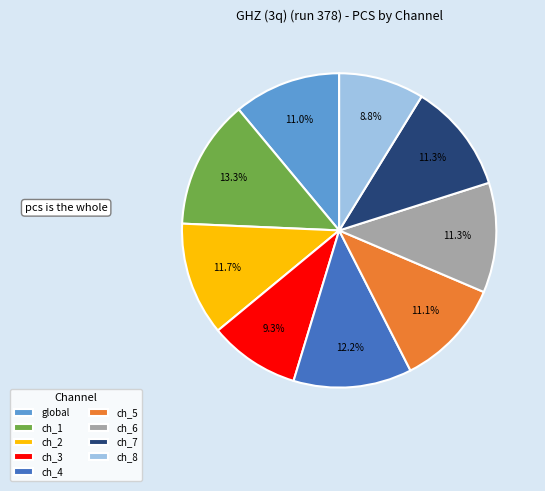

What is the ratio of the value at ch_7 to the value at ch_3?

1.2